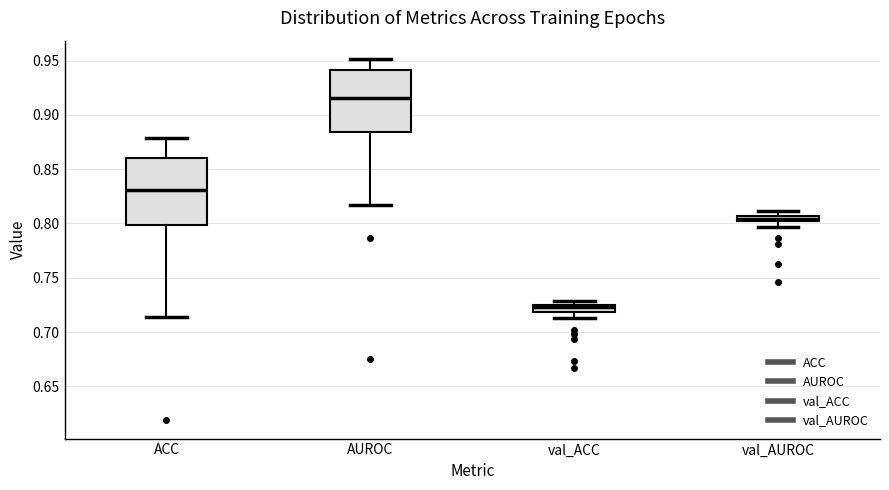

Which box's median line is the highest?

AUROC